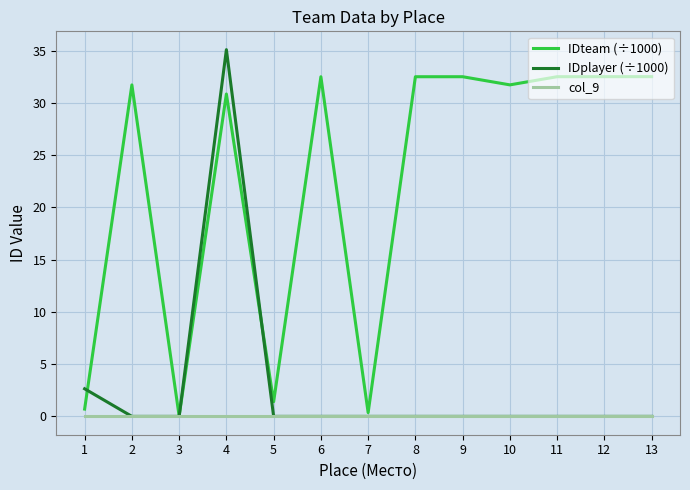

What is the maximum value shown in the chart?

35.1